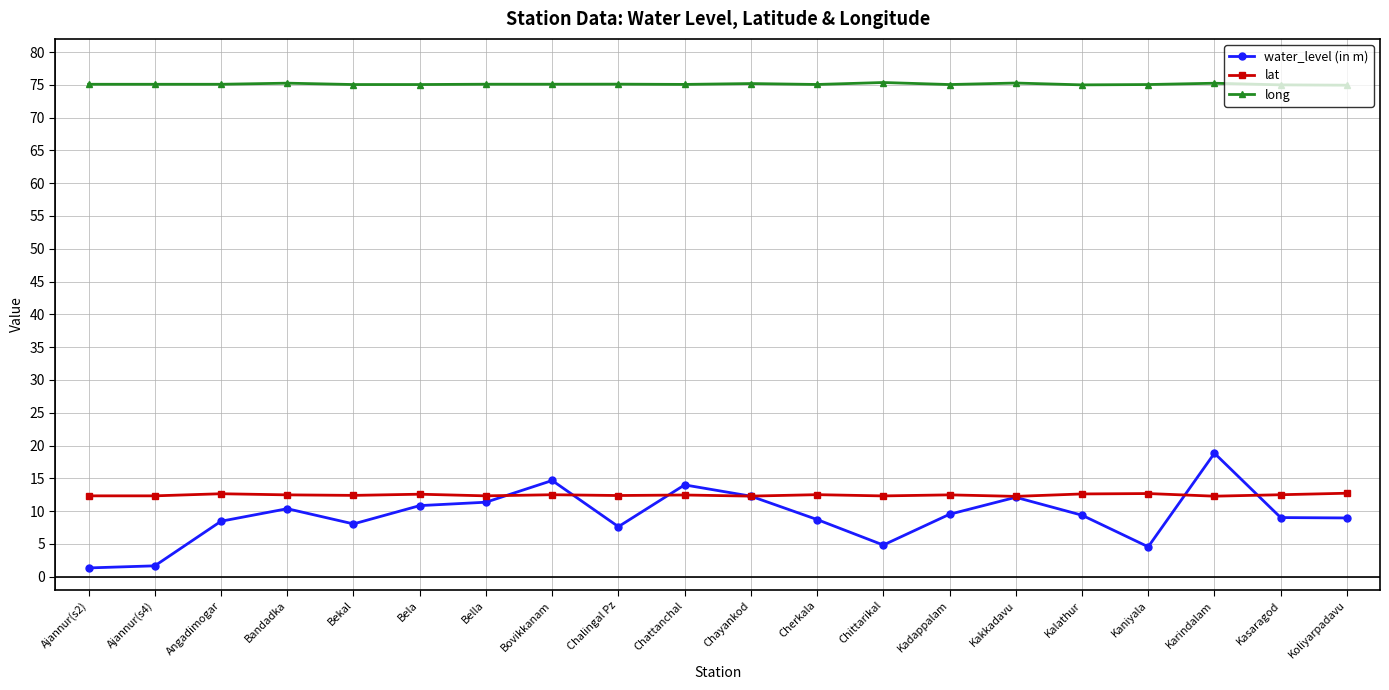

At which category does water_level (in m) reach its first local peak?

Bandadka